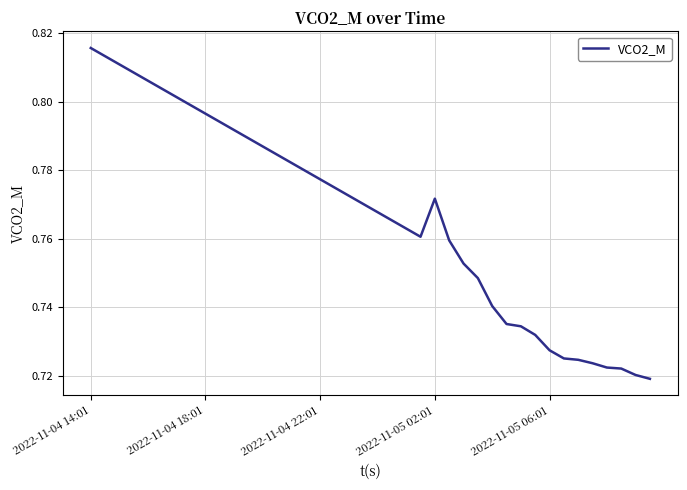

How many interior local peaks (higher than both neighbors) does the data have?

1